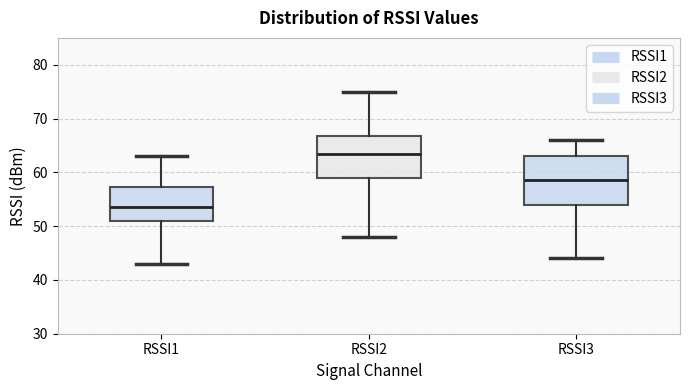

Which box has the lowest median line?

RSSI1